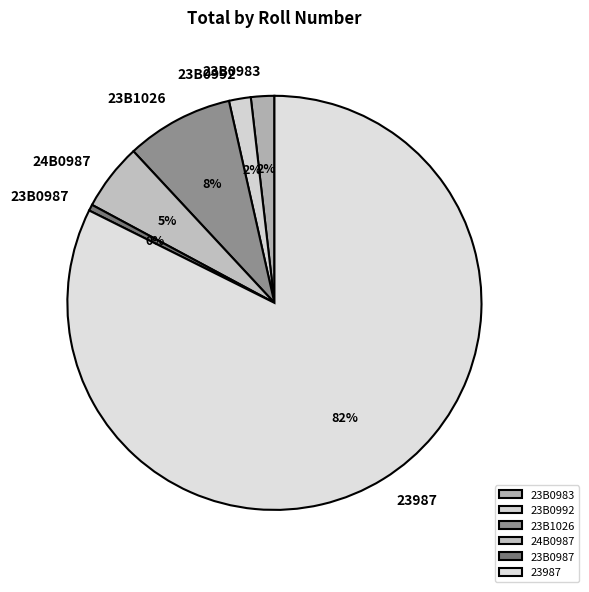

Is there any slice that represents more than half of the pie?

Yes